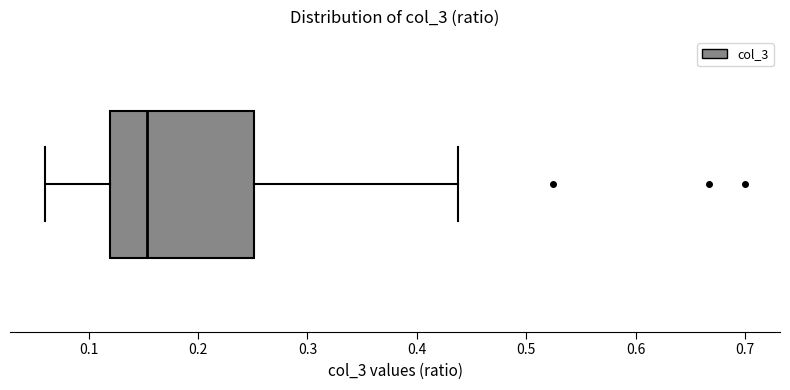

Transcribe this box plot: give where the median line is, the range the box spans, and where the two whiskers end, as read against the x-axis. The values are not printed on the chart, so give them approximately, as read against the axis.

median 0.15, box 0.12 to 0.25, whiskers 0.06 to 0.44